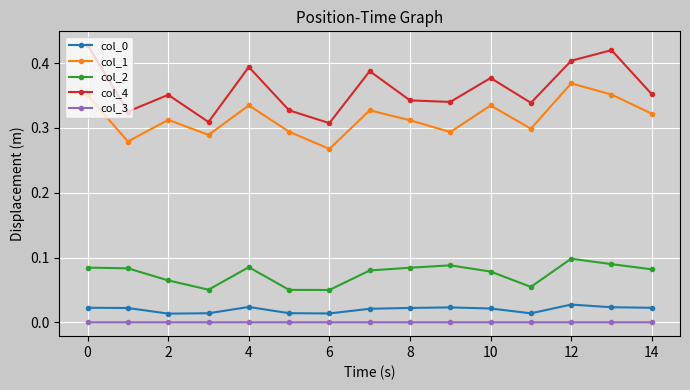

Which series has the largest total across all categories?

col_4